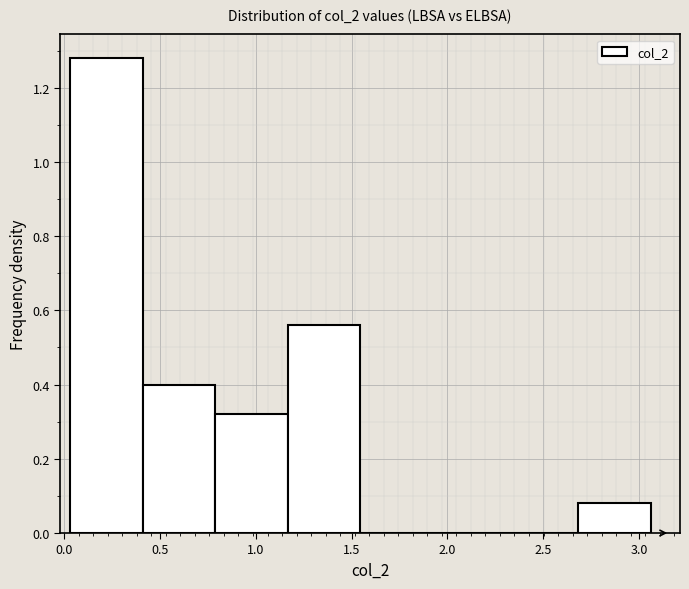

Reading left to right, transcribe this chart: for each bar, give the range it covers on the x-axis and its height. Neither the bar edges nor the heights are printed on the chart, so give them approximately, as read against the axes.

0.05 to 0.40: 1.28
0.40 to 0.80: 0.40
0.80 to 1.15: 0.32
1.15 to 1.55: 0.56
1.55 to 1.95: 0
1.95 to 2.30: 0
2.30 to 2.70: 0
2.70 to 3.05: 0.08